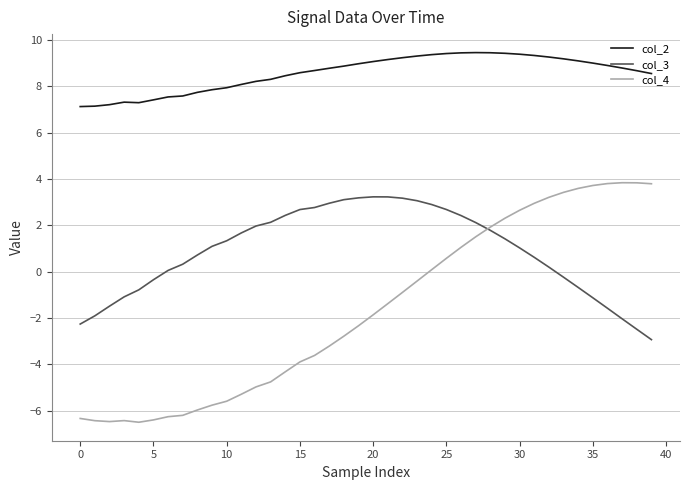

Rank the series by their average value, from lowest to highest.

col_4, col_3, col_2